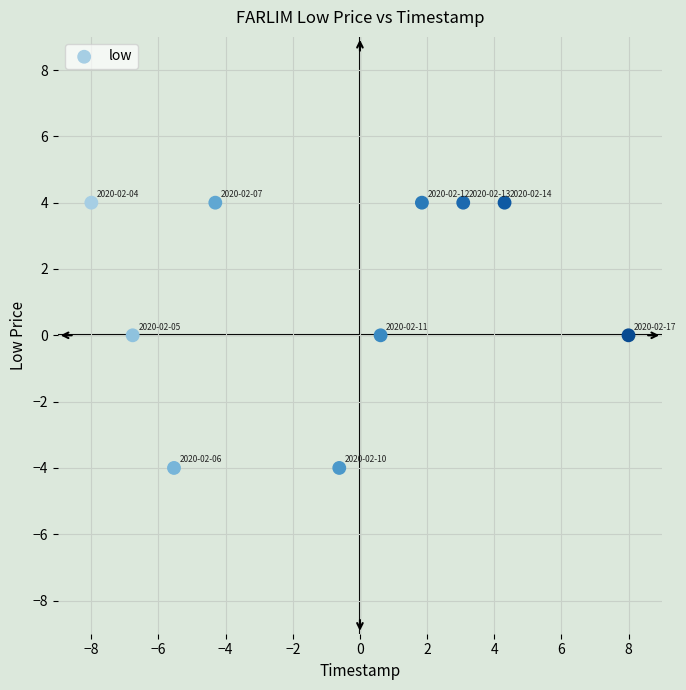

What is the range of Y values (max minus min)?

8